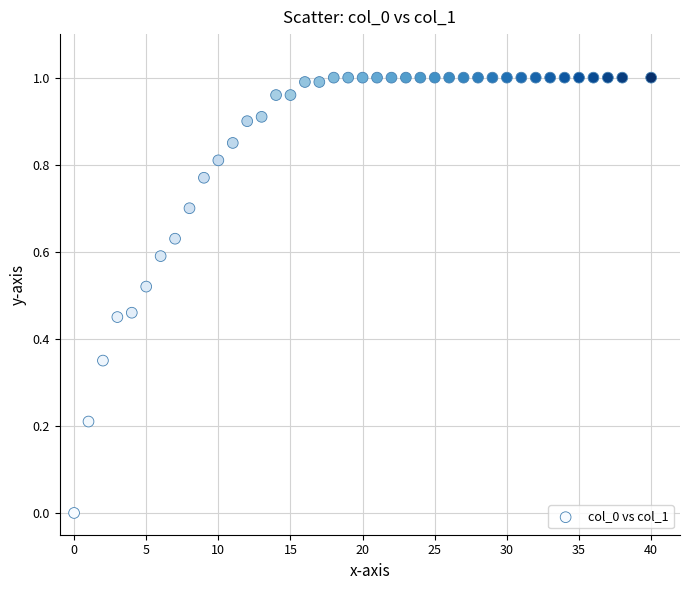

What is the range of X values (max minus min)?

40.0